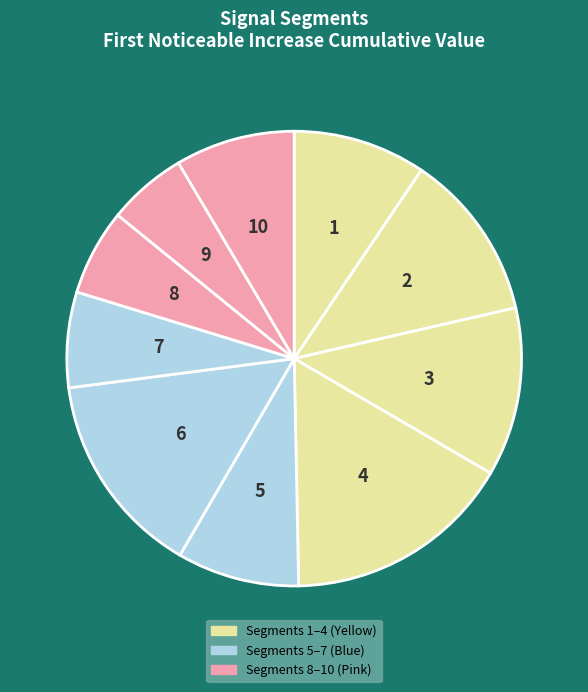

How many segments does this pie chart have?

10